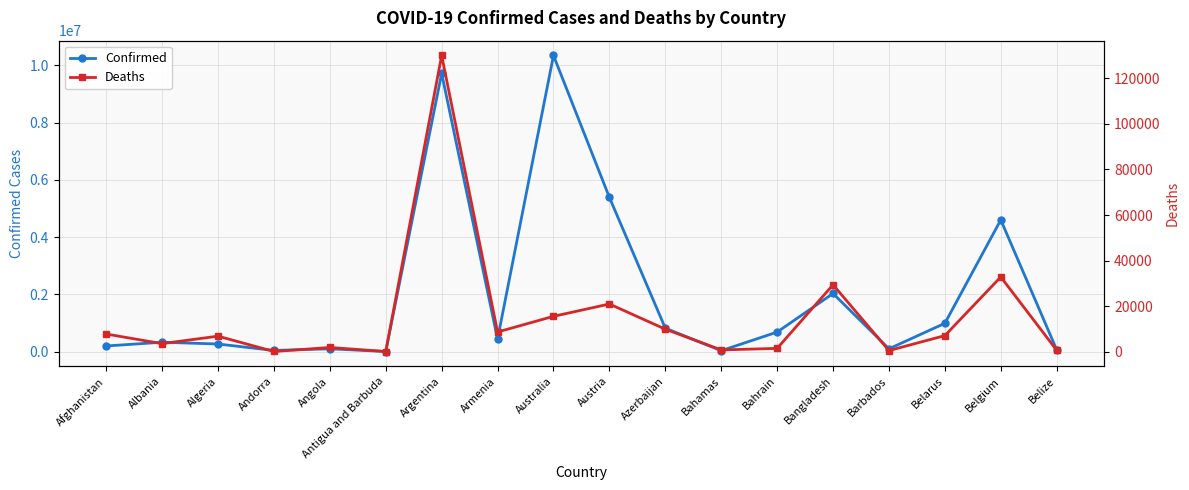

Reading left to right, transcribe all the data shown in this chart.

Confirmed: Afghanistan=202026	Albania=332739	Algeria=270771	Andorra=46449	Angola=103131	Antigua and Barbuda=9106	Argentina=9715464	Armenia=444869	Australia=10341878	Austria=5387830	Azerbaijan=822852	Bahamas=37342	Bahrain=687146	Bangladesh=2033878	Barbados=103014	Belarus=994037	Belgium=4602438	Belize=68926
Deaths: Afghanistan=7818	Albania=3592	Algeria=6881	Andorra=155	Angola=1917	Antigua and Barbuda=146	Argentina=129970	Armenia=8706	Australia=15569	Austria=20980	Azerbaijan=9935	Bahamas=833	Bahrain=1524	Bangladesh=29411	Barbados=560	Belarus=7118	Belgium=32846	Belize=687